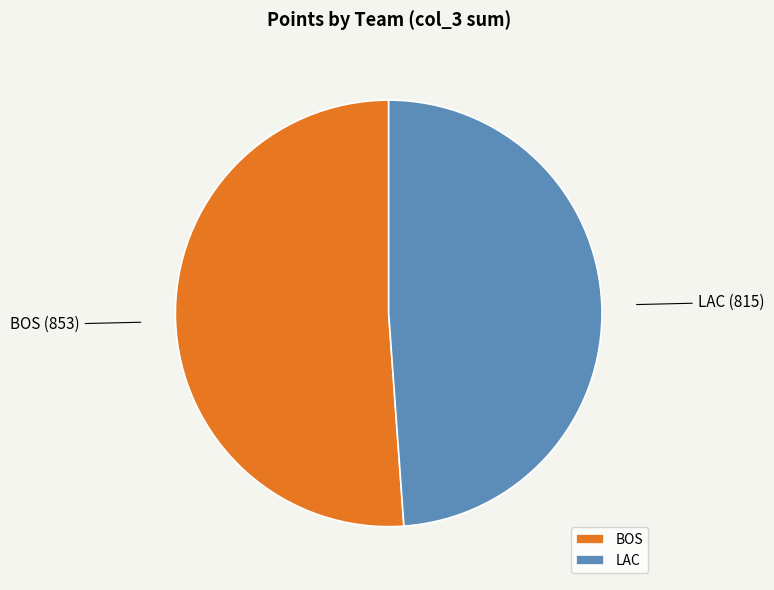

Is LAC the majority of the pie?

No